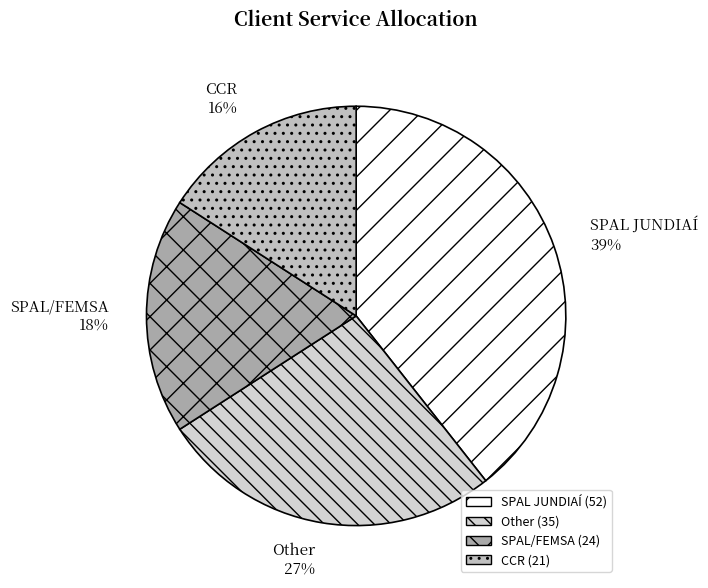

The CCR slice represents 22% of the pie. True or false?

False